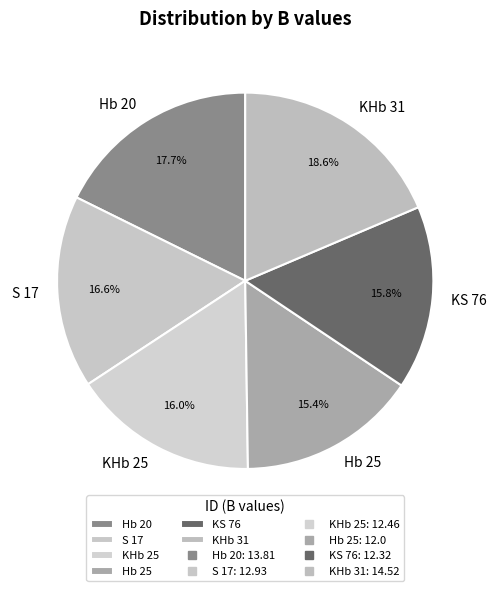

To the nearest percent, what portion does KHb 25 represent?

16%